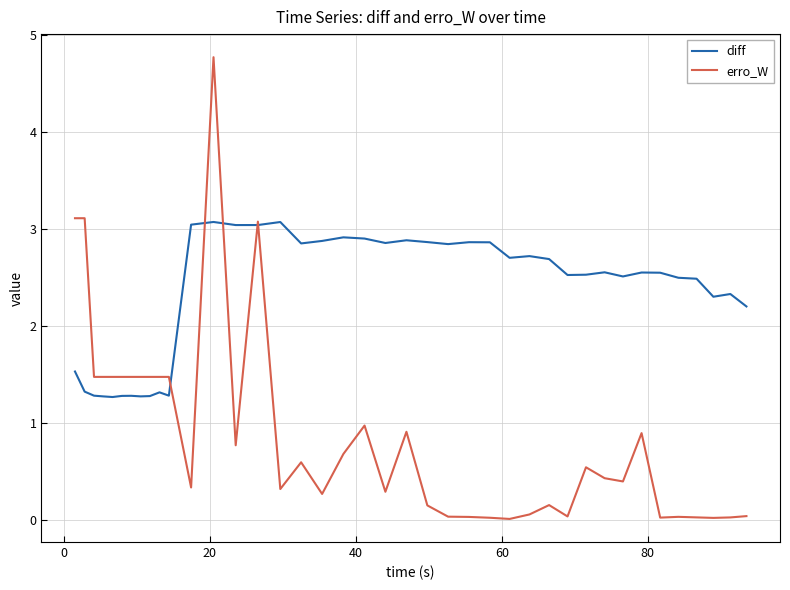

What is the maximum value for erro_W?

4.8